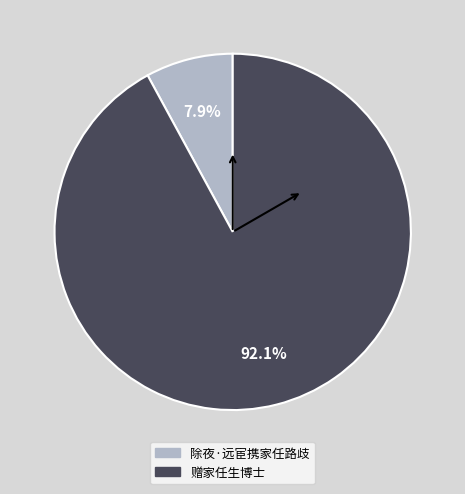

To the nearest percent, what is the combined percentage of 除夜·远宦携家任路歧 and 赠家任生博士?

100%